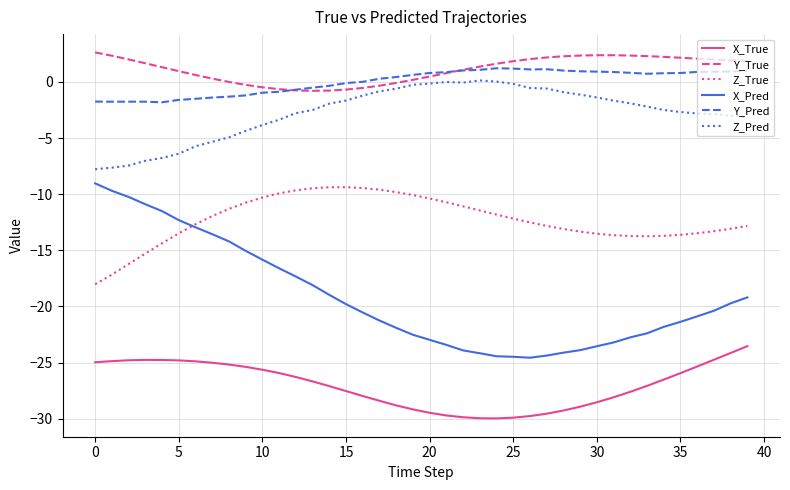

True or false: Y_Pred and X_True cross at least once.

False